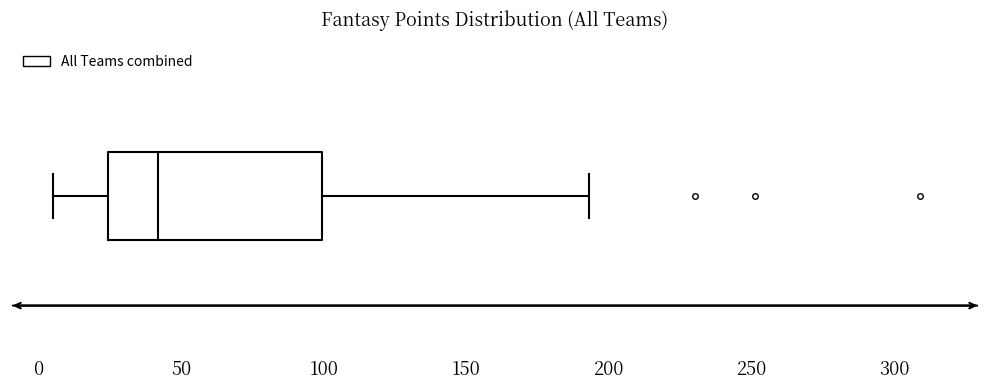

Where is the right edge of the box on the x-axis? The values are not printed on the chart, so give them approximately, as read against the axis.

100